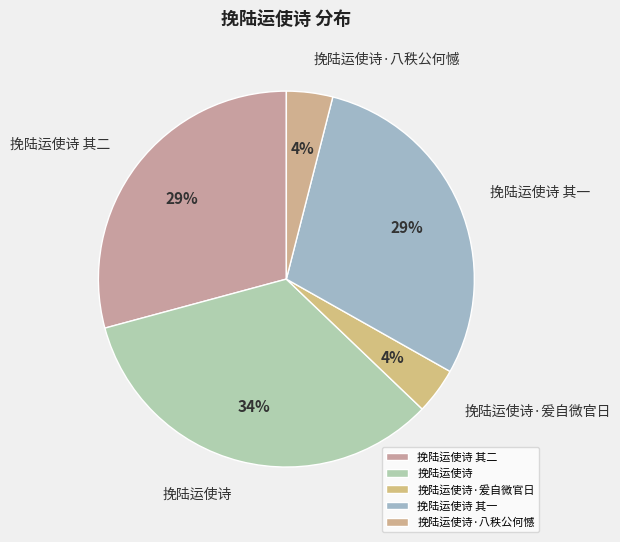

Combined, do 挽陆运使诗·爰自微官日 and 挽陆运使诗 account for over 50%?

No